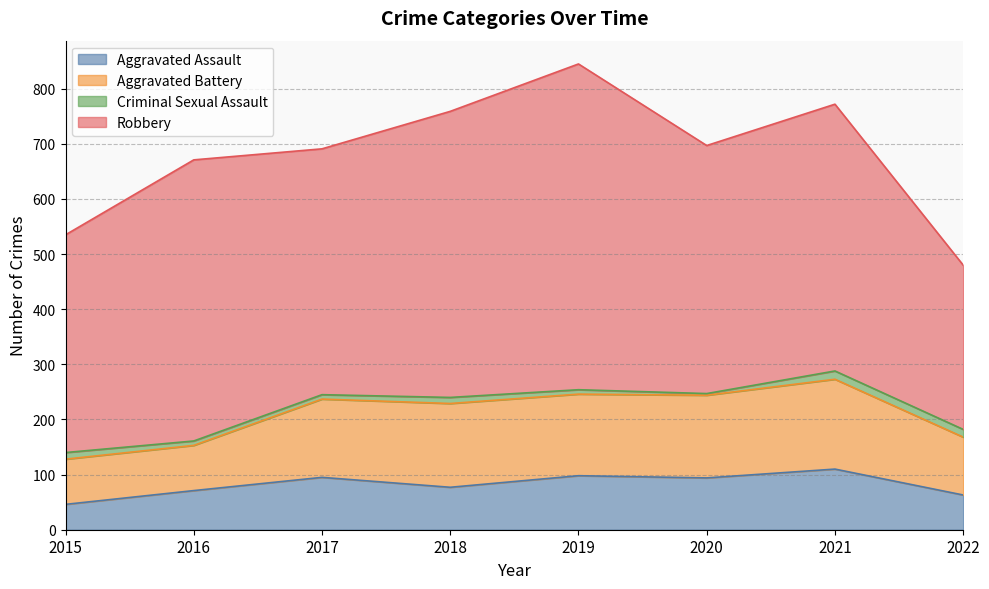

How many distinct data groups are displayed?

4